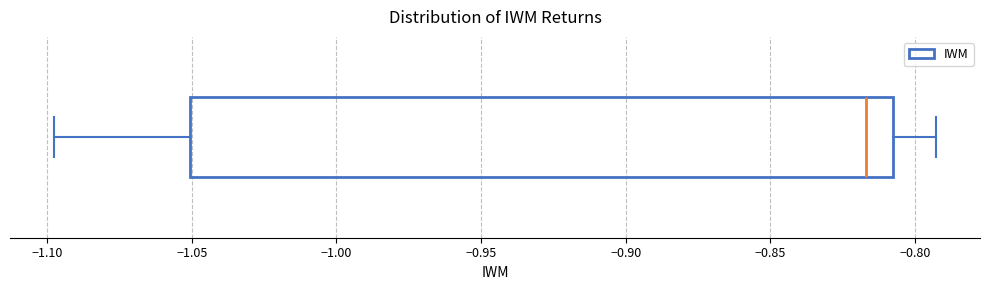

Read this box plot against the x-axis: the position of the median line, the range covered by the box, and the ends of both whiskers. The values are not printed on the chart, so give them approximately, as read against the axis.

median -0.815, box -1.050 to -0.810, whiskers -1.100 to -0.795